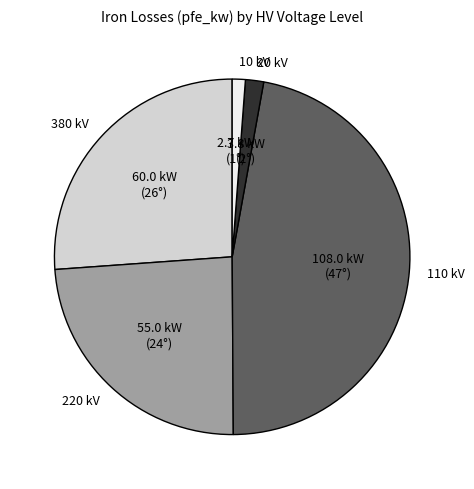

How many segments does this pie chart have?

5